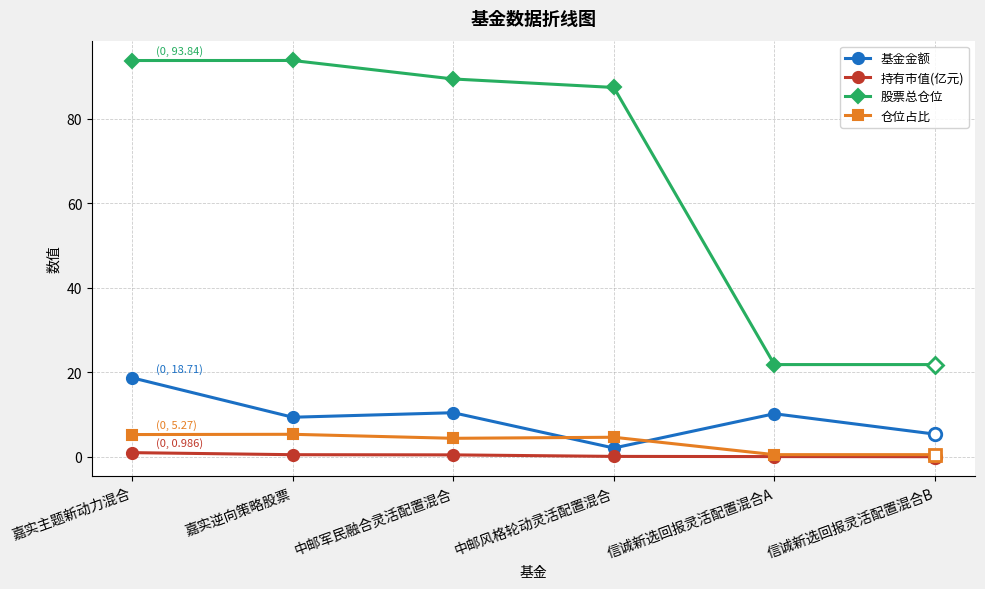

What are all the series names shown in the legend?

基金金额, 持有市值(亿元), 股票总仓位, 仓位占比